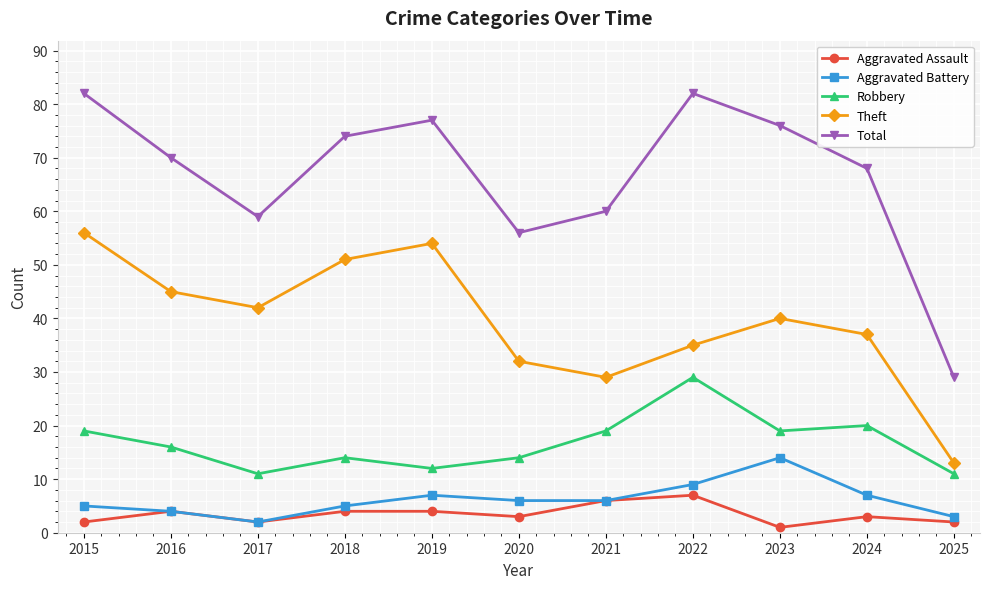

Reading left to right, transcribe all the data shown in this chart.

Aggravated Assault: 2015=2	2016=4	2017=2	2018=4	2019=4	2020=3	2021=6	2022=7	2023=1	2024=3	2025=2
Aggravated Battery: 2015=5	2016=4	2017=2	2018=5	2019=7	2020=6	2021=6	2022=9	2023=14	2024=7	2025=3
Robbery: 2015=19	2016=16	2017=11	2018=14	2019=12	2020=14	2021=19	2022=29	2023=19	2024=20	2025=11
Theft: 2015=56	2016=45	2017=42	2018=51	2019=54	2020=32	2021=29	2022=35	2023=40	2024=37	2025=13
Total: 2015=82	2016=70	2017=59	2018=74	2019=77	2020=56	2021=60	2022=82	2023=76	2024=68	2025=29